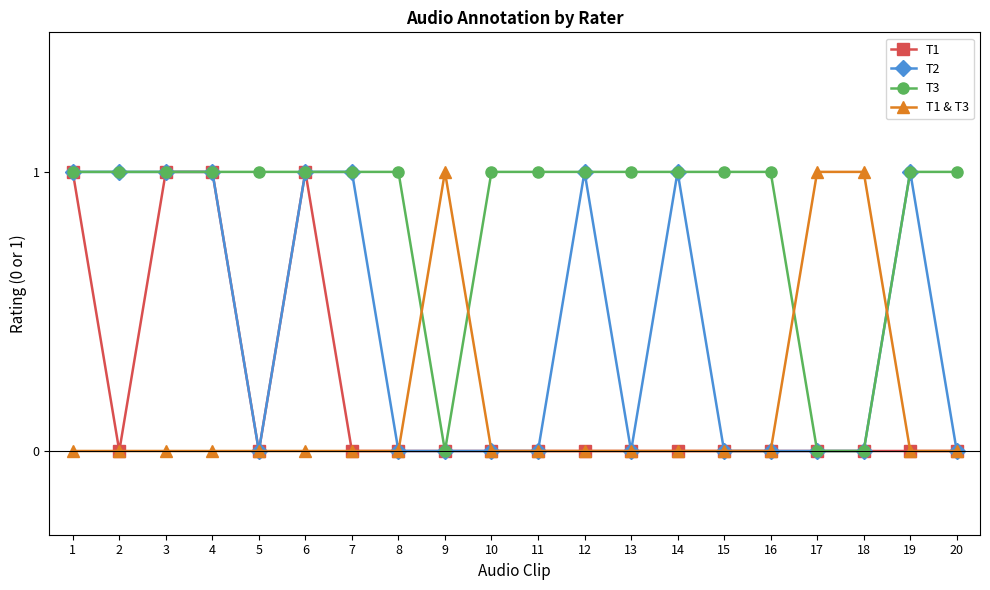

The value of T1 at 8 is 0. True or false?

True